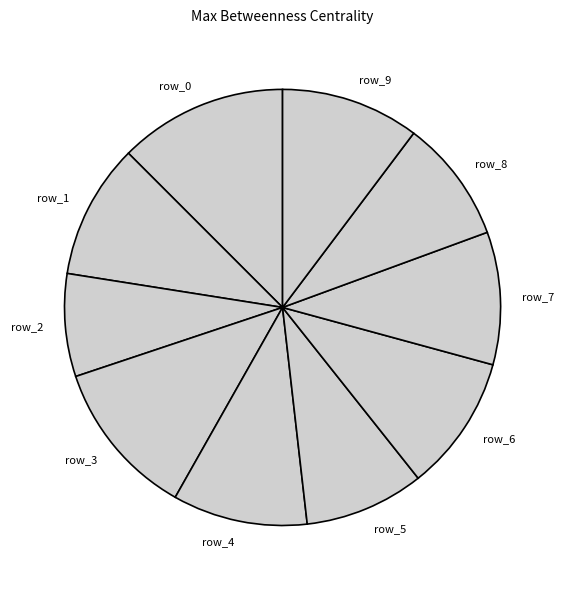

Between row_2 and row_8, which is larger?

row_8